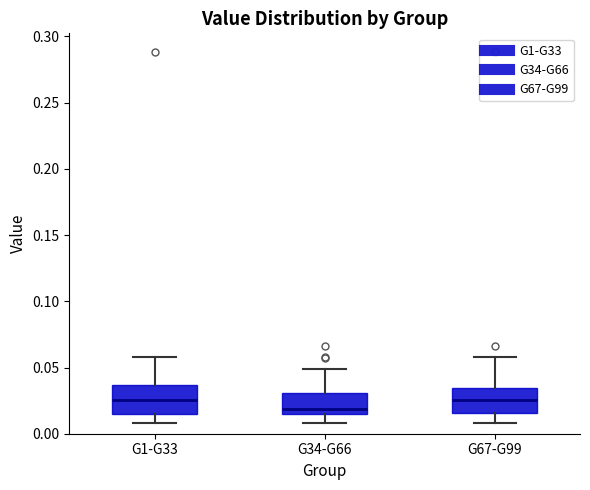

Reading left to right, transcribe this box plot: for each box, give where its median line is, the range the box spans, and where its two whiskers end, as read against the y-axis. The values are not printed on the chart, so give them approximately, as read against the axis.

G1-G33: median 0.025, box 0.015 to 0.035, whiskers 0.010 to 0.060
G34-G66: median 0.020, box 0.015 to 0.030, whiskers 0.010 to 0.050
G67-G99: median 0.025, box 0.015 to 0.035, whiskers 0.010 to 0.060